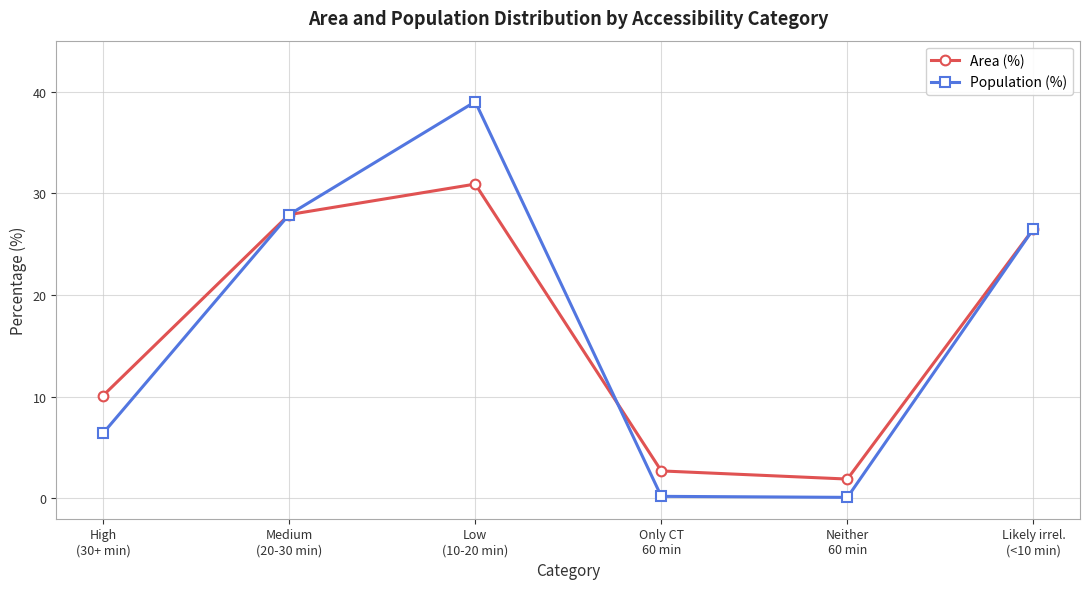

How many values in the Population (%) series are below 26?

3